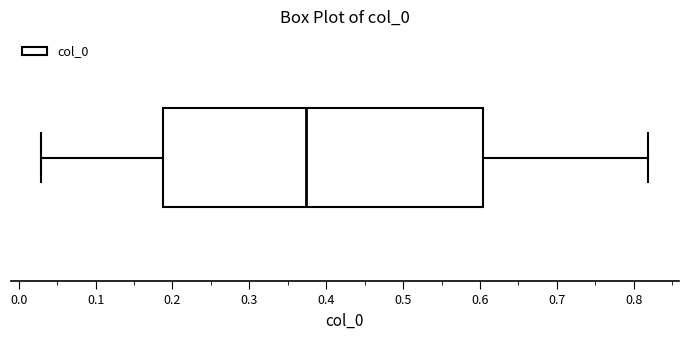

Where does the left whisker of the box end on the x-axis? The values are not printed on the chart, so give them approximately, as read against the axis.

0.03